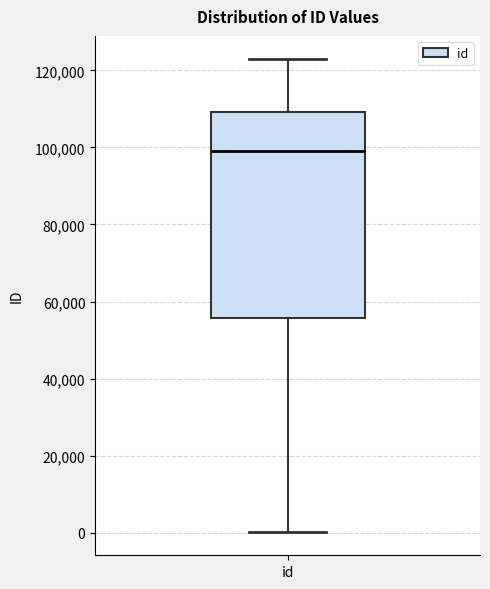

Transcribe this box plot: give where the median line is, the range the box spans, and where the two whiskers end, as read against the y-axis. The values are not printed on the chart, so give them approximately, as read against the axis.

median 98000, box 56000 to 110000, whiskers 0 to 122000